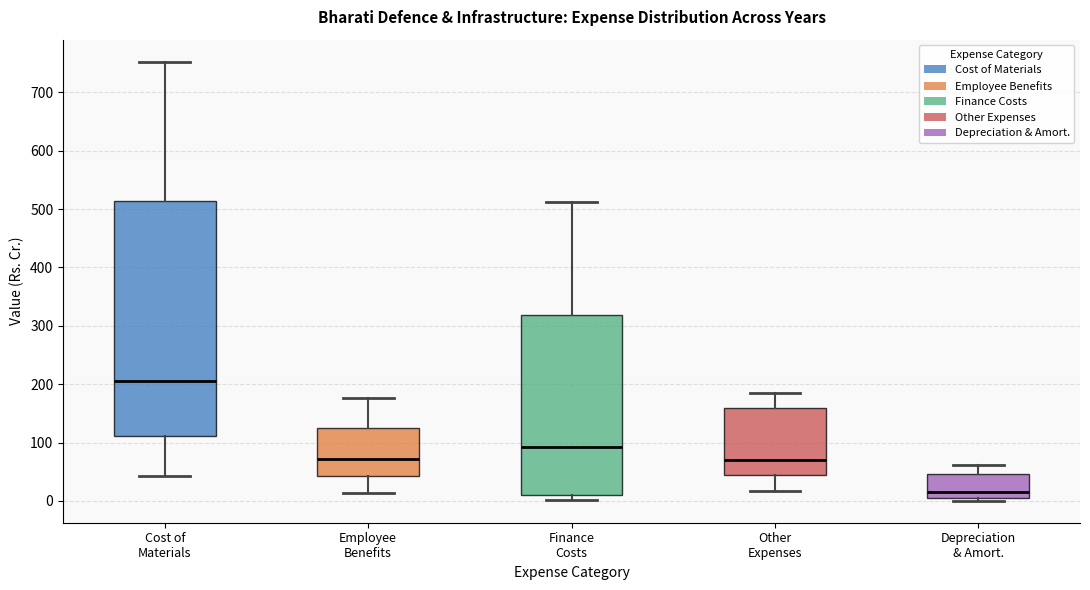

Comparing the boxes themselves (not the whiskers), which one is the tallest?

Cost of Materials